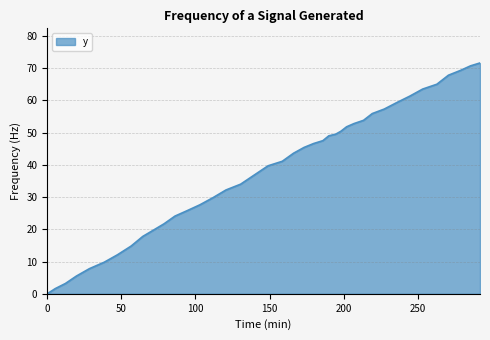

What is the greatest value displayed?

71.6